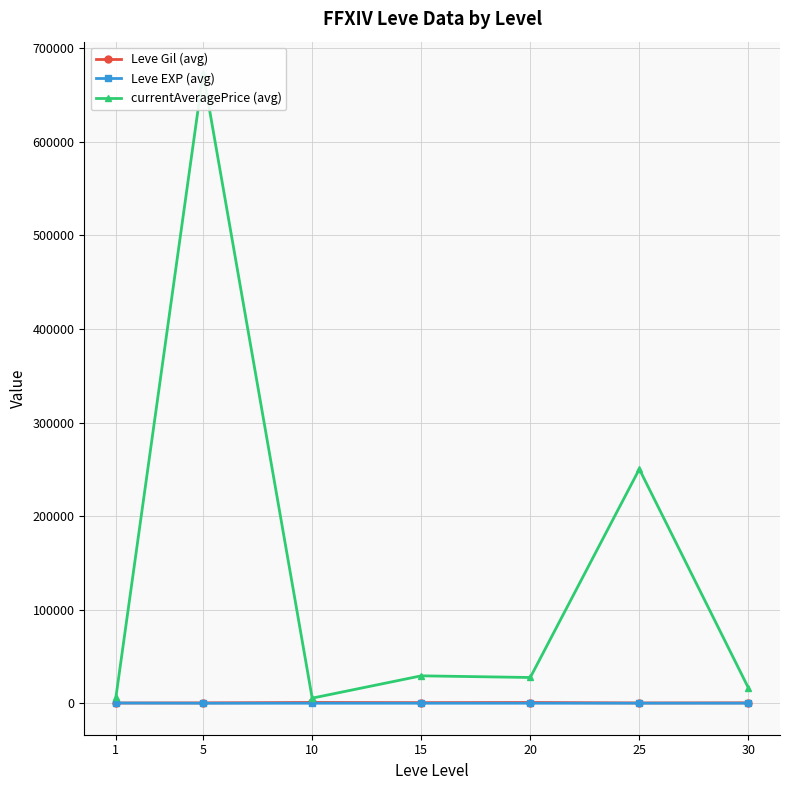

What is the difference between the Leve EXP (avg) values at 20 and 5?

9.3